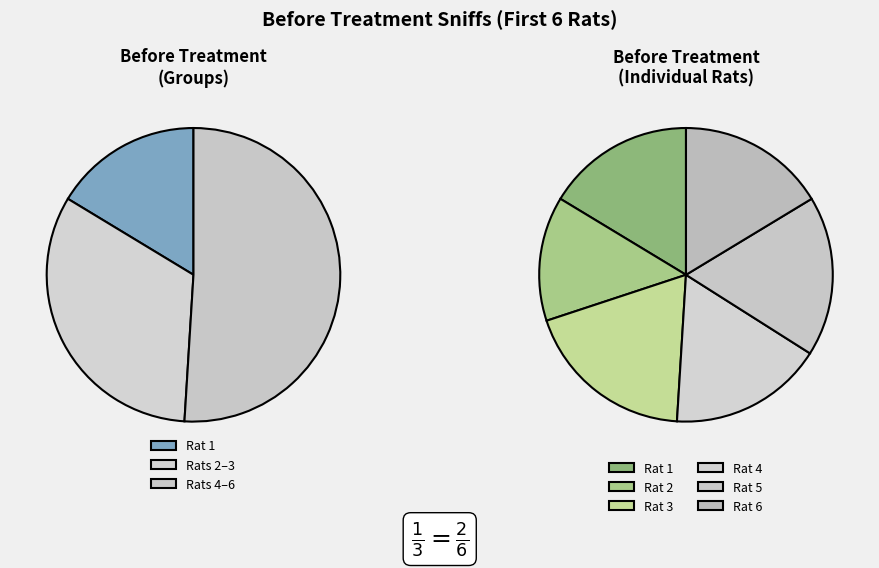

What percentage is the Rat 1 slice, to the nearest percent?

16%